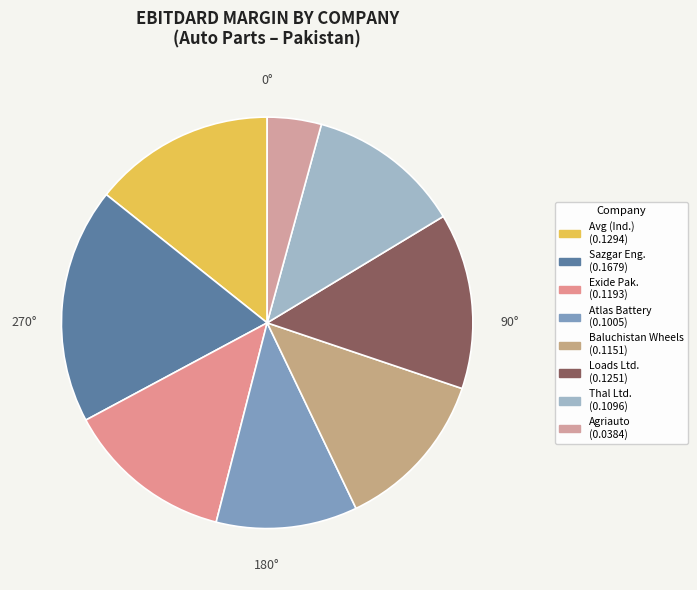

How many segments does this pie chart have?

8